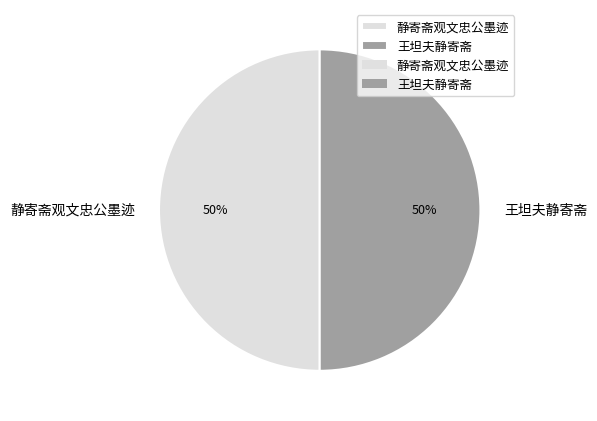

To the nearest percent, what portion does 王坦夫静寄斋 represent?

50%